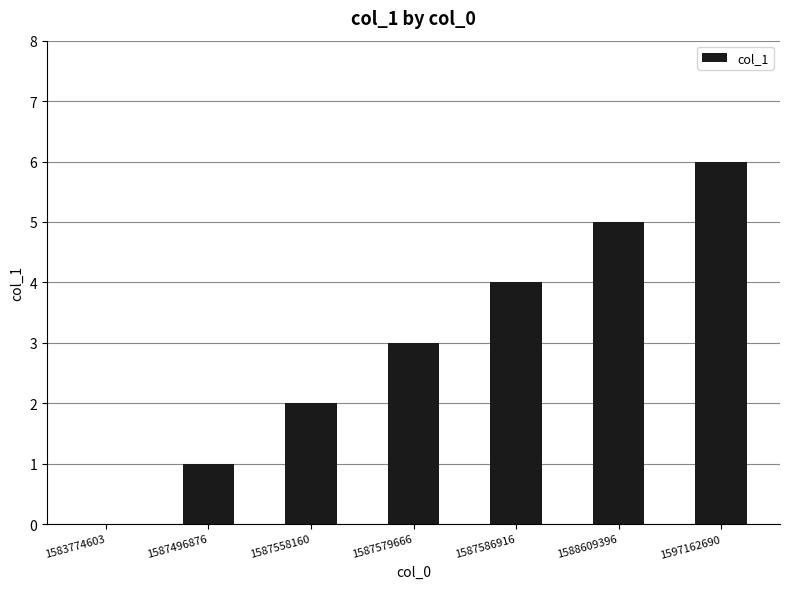

Count the values in the range 1 to 5.

5